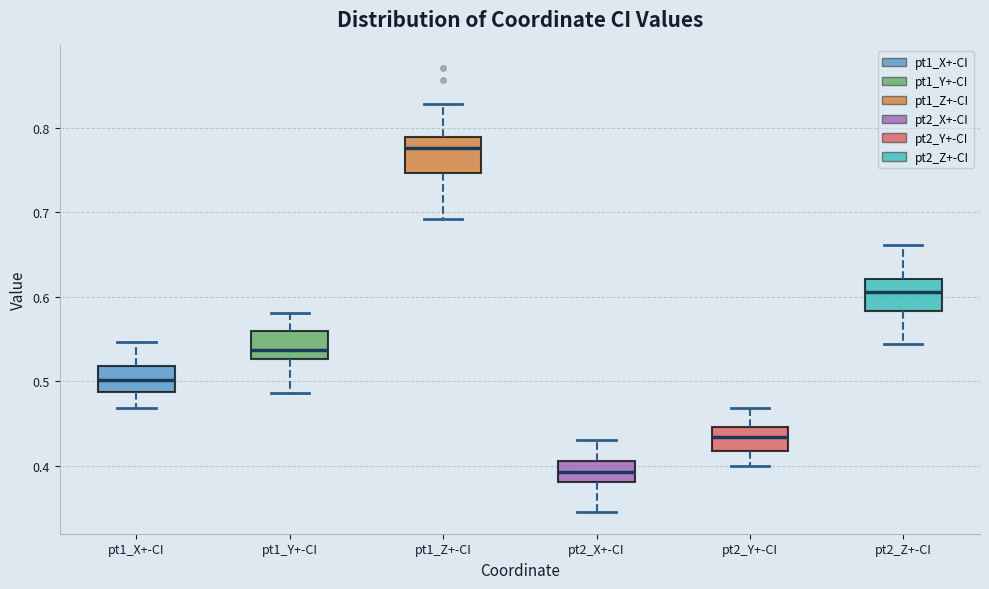

Reading left to right, transcribe this box plot: for each box, give where its median line is, the range the box spans, and where its two whiskers end, as read against the y-axis. The values are not printed on the chart, so give them approximately, as read against the axis.

pt1_X+-CI: median 0.50, box 0.49 to 0.52, whiskers 0.47 to 0.55
pt1_Y+-CI: median 0.54, box 0.53 to 0.56, whiskers 0.49 to 0.58
pt1_Z+-CI: median 0.78, box 0.75 to 0.79, whiskers 0.69 to 0.83
pt2_X+-CI: median 0.39, box 0.38 to 0.41, whiskers 0.35 to 0.43
pt2_Y+-CI: median 0.43, box 0.42 to 0.45, whiskers 0.40 to 0.47
pt2_Z+-CI: median 0.61, box 0.58 to 0.62, whiskers 0.54 to 0.66